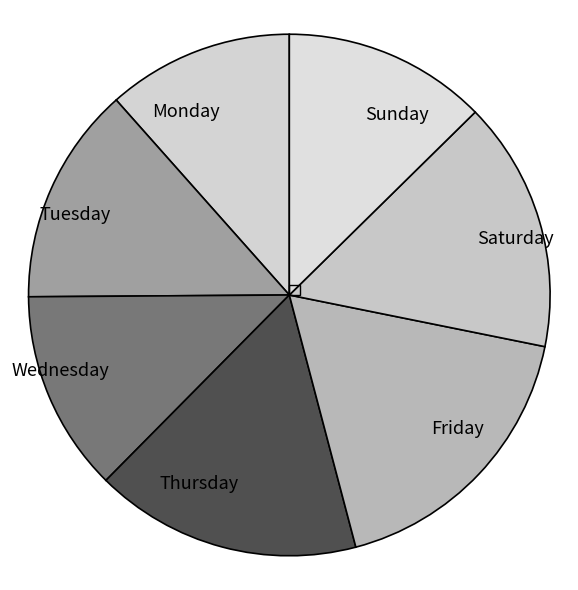

What is the smallest slice in the pie chart?

Monday